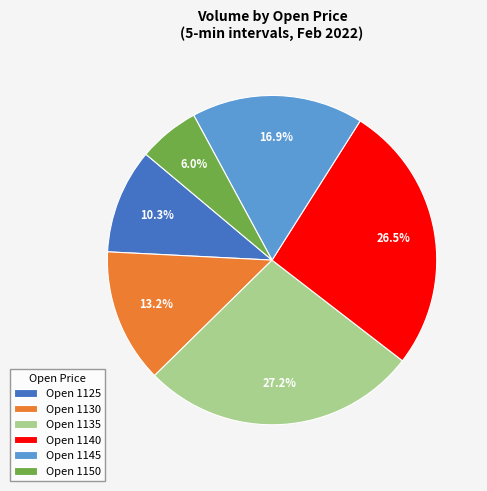

Which category has the biggest portion of the pie?

Open 1135